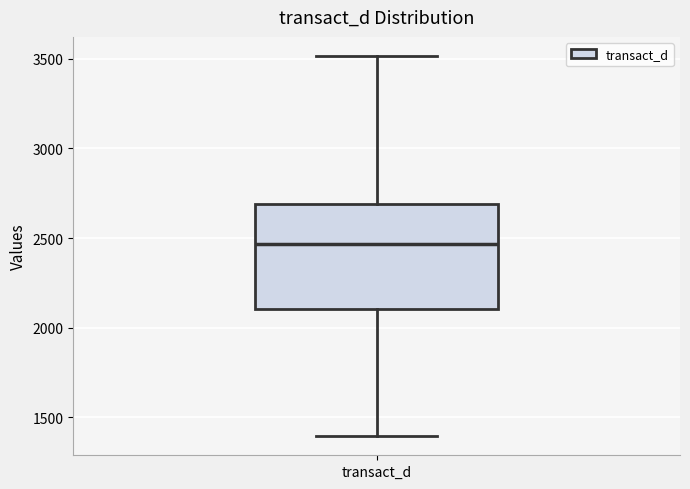

Transcribe this box plot: give where the median line is, the range the box spans, and where the two whiskers end, as read against the y-axis. The values are not printed on the chart, so give them approximately, as read against the axis.

median 2450, box 2100 to 2700, whiskers 1400 to 3500